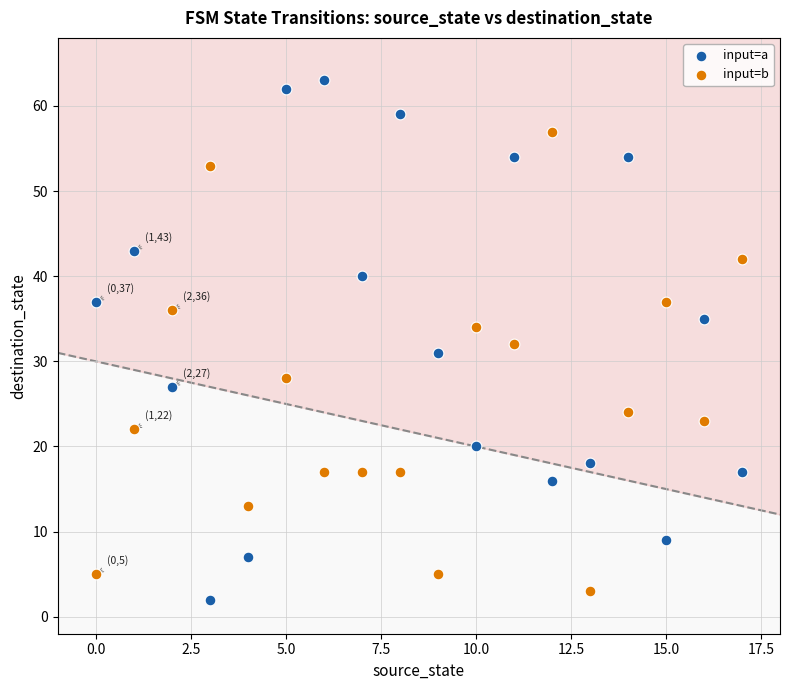

In the input=b series, what Y value is closest to 30?

28